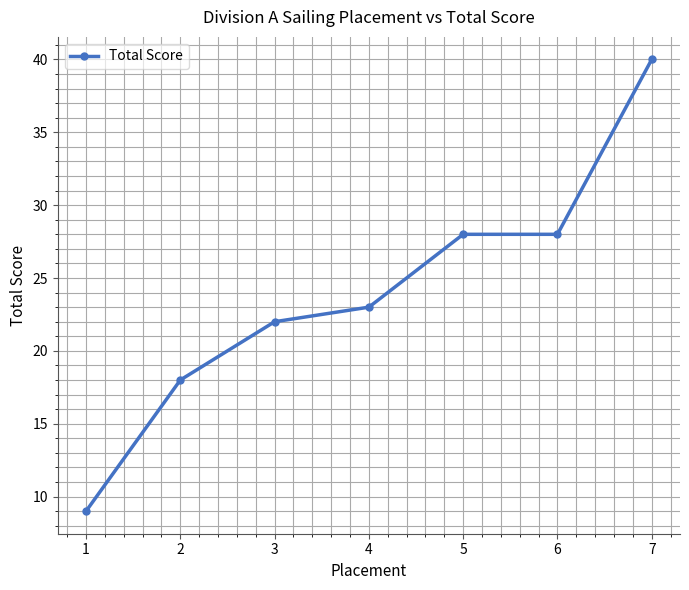

Does the chart have visible grid lines?

Yes